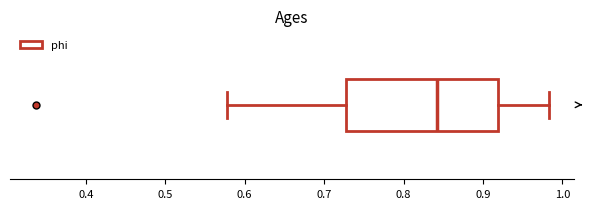

Where is the left edge of the box on the x-axis? The values are not printed on the chart, so give them approximately, as read against the axis.

0.73